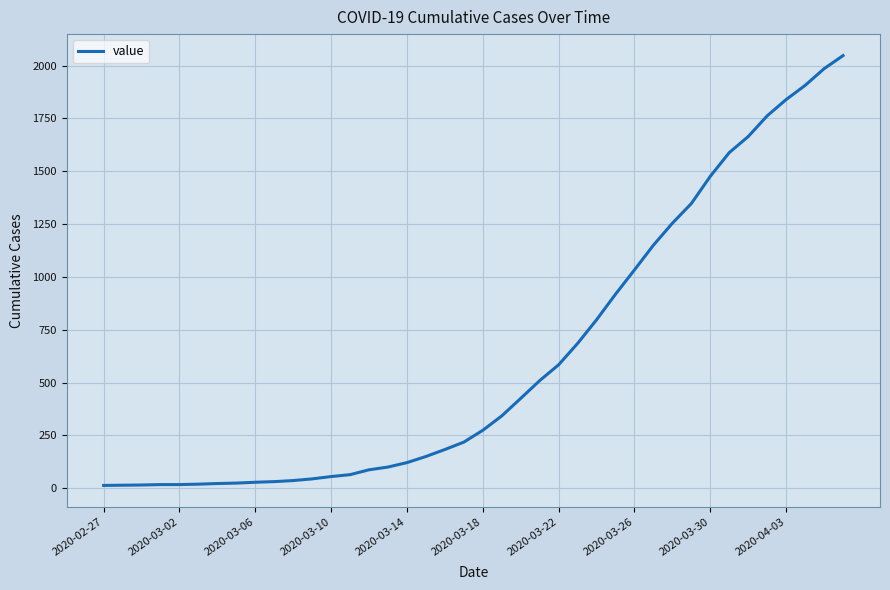

What is the greatest value displayed?

2047